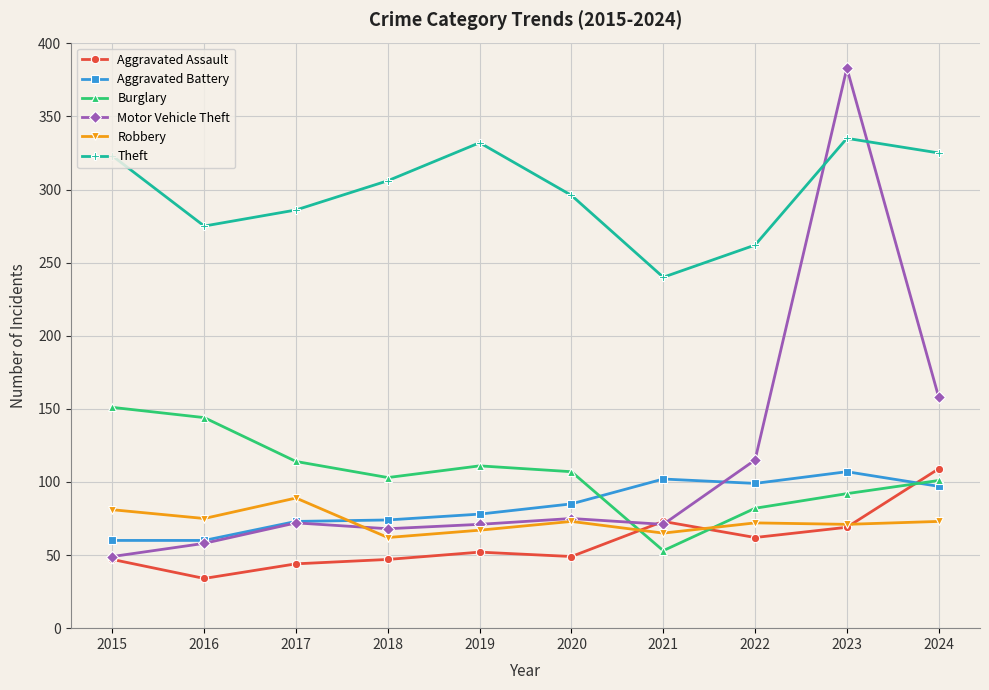

How many values in the Aggravated Battery series are below 85?

5